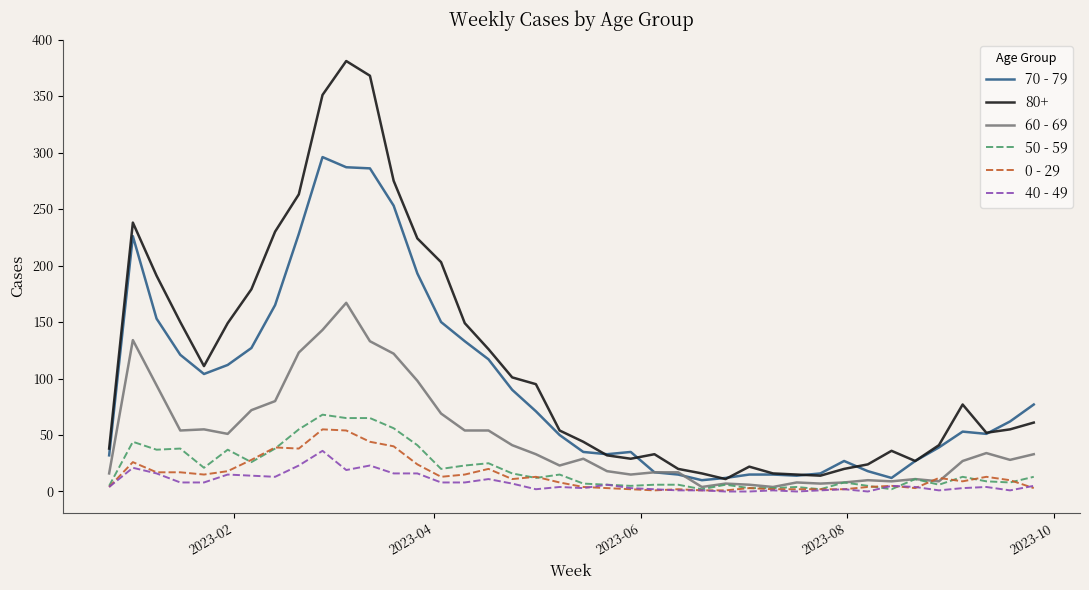

What is the difference between the maximum and minimum values in the 50 - 59 series?

66